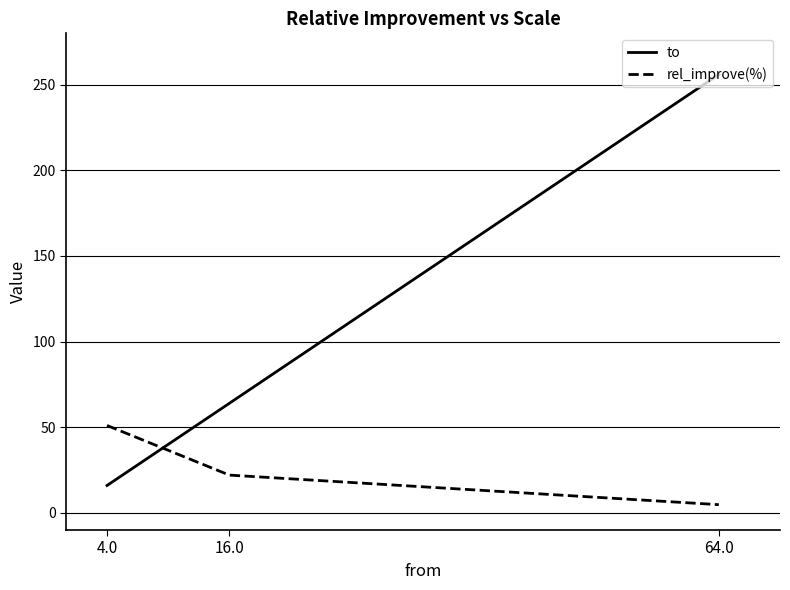

Which series changed the most between 16.0 and 64.0?

to